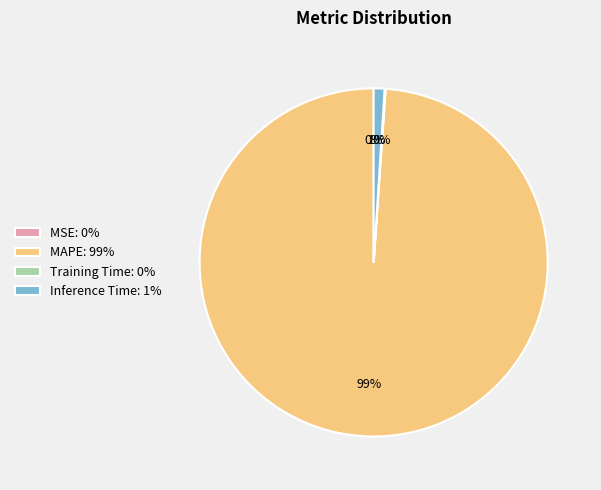

Between MAPE: 99% and Inference Time: 1%, which is larger?

MAPE: 99%